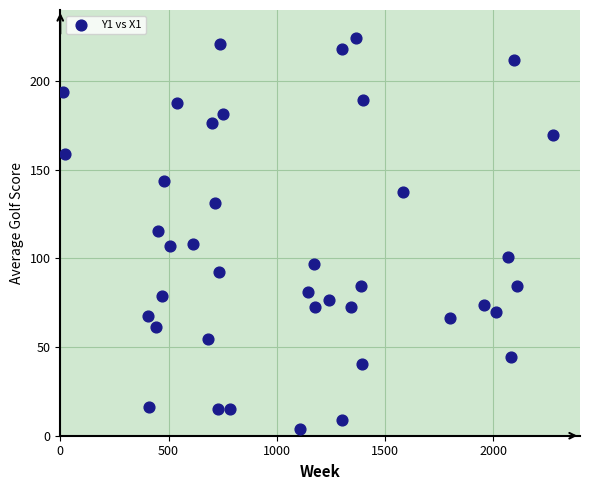

What is the range of X values (max minus min)?

2261.0